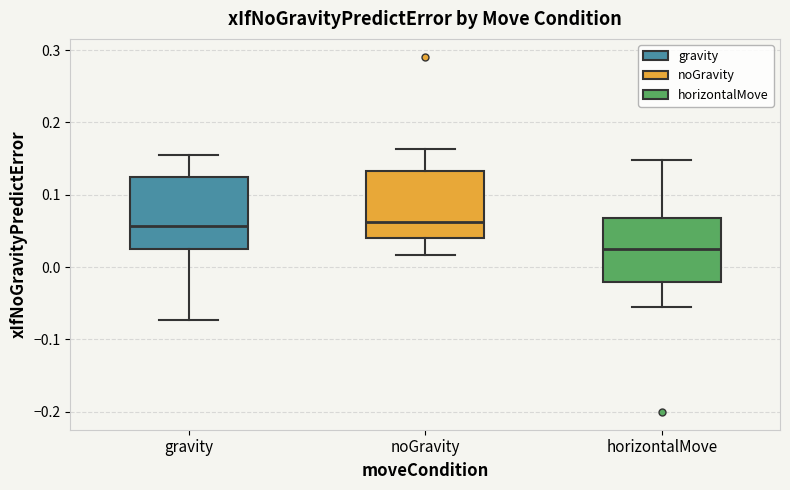

Reading left to right, read every box against the y-axis: the position of its median line, the range the box covers, and the ends of its whiskers. The values are not printed on the chart, so give them approximately, as read against the axis.

gravity: median 0.06, box 0.03 to 0.12, whiskers -0.07 to 0.16
noGravity: median 0.06, box 0.04 to 0.13, whiskers 0.02 to 0.16
horizontalMove: median 0.03, box -0.02 to 0.07, whiskers -0.06 to 0.15